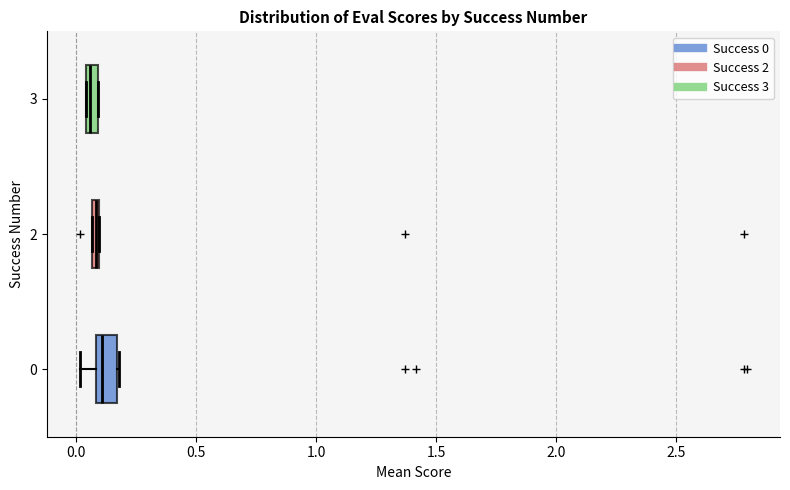

Where is the right edge of the box at y = 3 on the x-axis? The values are not printed on the chart, so give them approximately, as read against the axis.

0.10